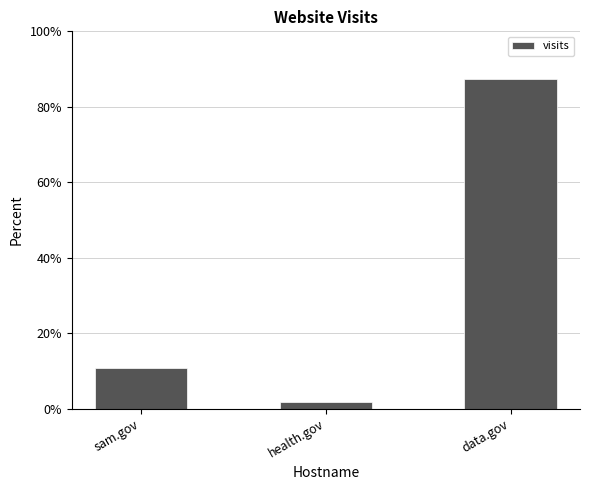

Which label corresponds to the smallest value in the chart?

health.gov